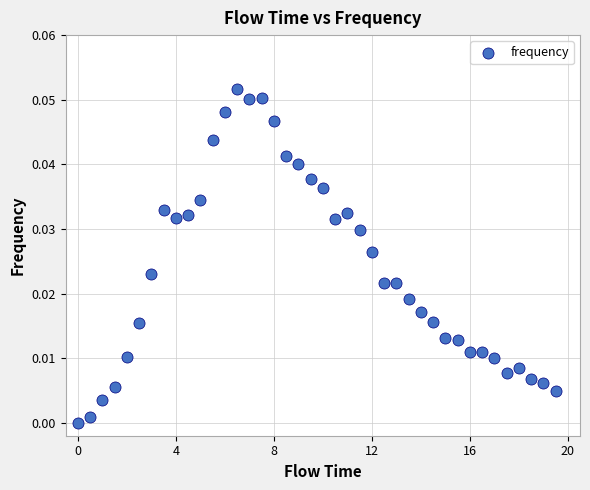

What is the range of X values (max minus min)?

19.5